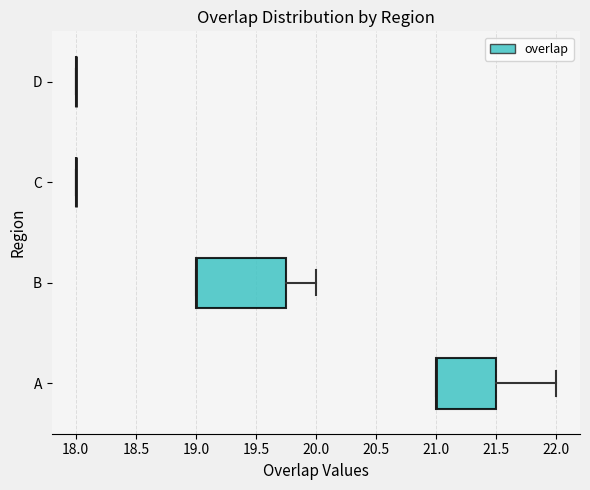

Reading bottom to top, transcribe this box plot: for each box, give where its median line is, the range the box spans, and where its two whiskers end, as read against the x-axis. The values are not printed on the chart, so give them approximately, as read against the axis.

A: median 21.00 (drawn on the box's left edge), box 21.00 to 21.50, whiskers 21.00 to 22.00
B: median 19.00 (drawn on the box's left edge), box 19.00 to 19.75, whiskers 19.00 to 20.00
C: box collapsed to a line at 18.00, whiskers 18.00 to 18.00
D: box collapsed to a line at 18.00, whiskers 18.00 to 18.00